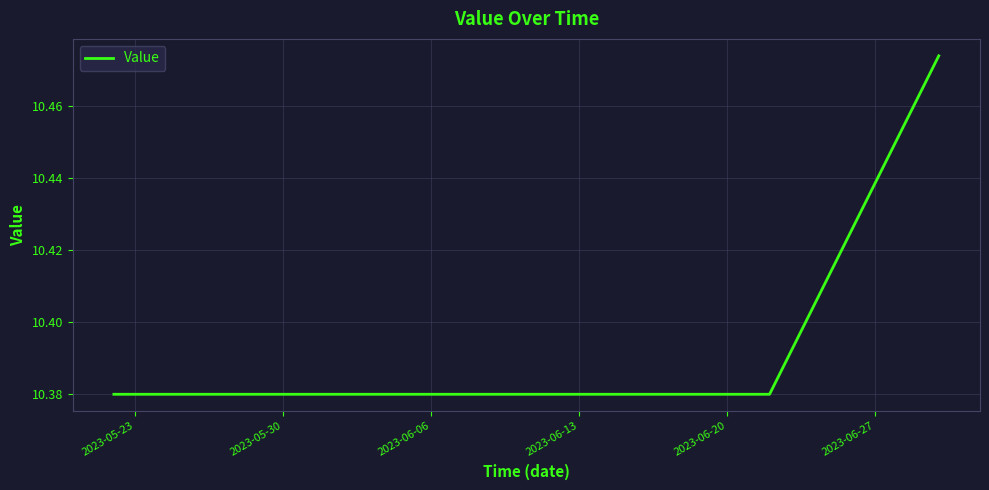

Is it true that the value at 2023-06-06 is 14.7?

False